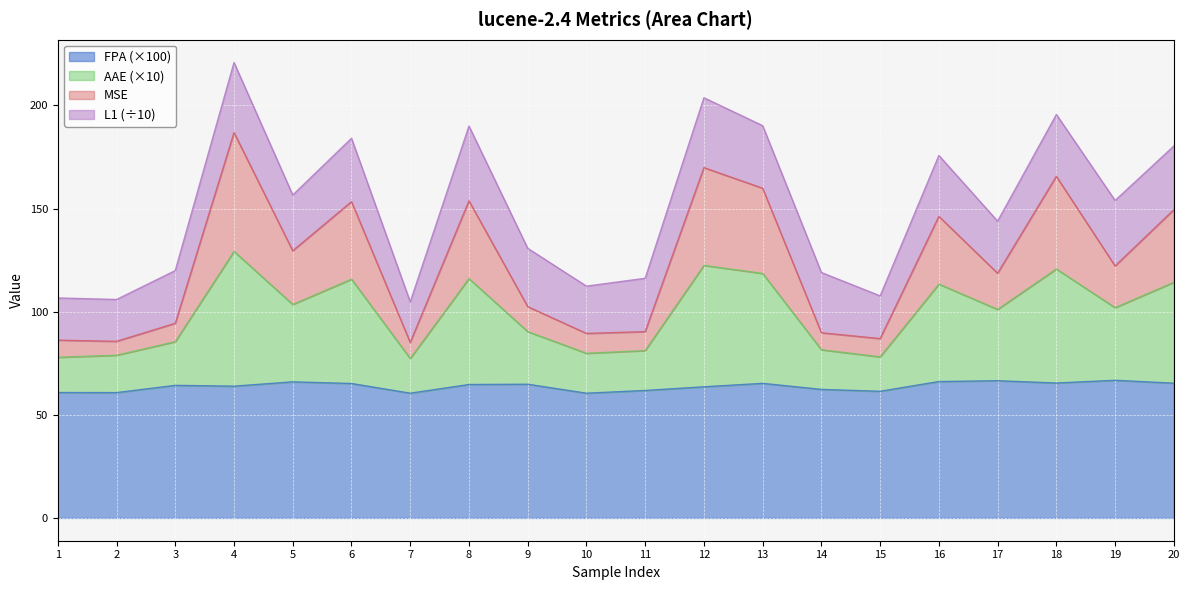

Which category has the highest value in the MSE series?

4